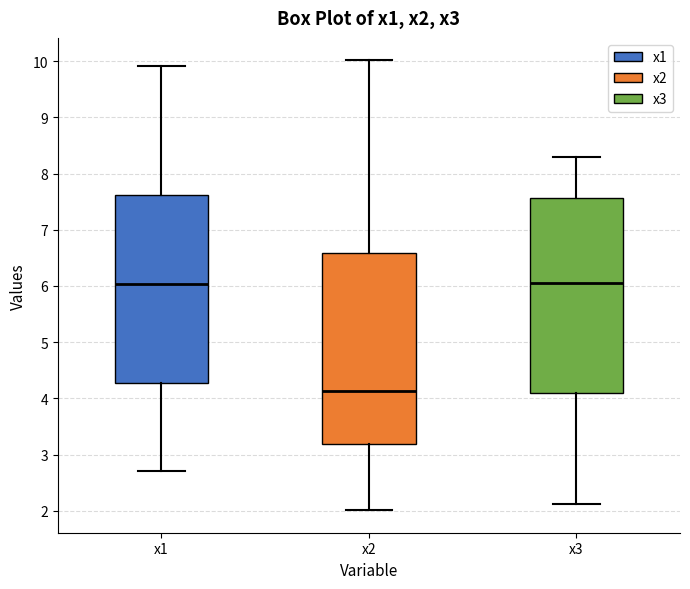

Reading left to right, read every box against the y-axis: the position of its median line, the range the box covers, and the ends of its whiskers. The values are not printed on the chart, so give them approximately, as read against the axis.

x1: median 6.0, box 4.3 to 7.6, whiskers 2.7 to 9.9
x2: median 4.1, box 3.2 to 6.6, whiskers 2.0 to 10.0
x3: median 6.1, box 4.1 to 7.6, whiskers 2.1 to 8.3